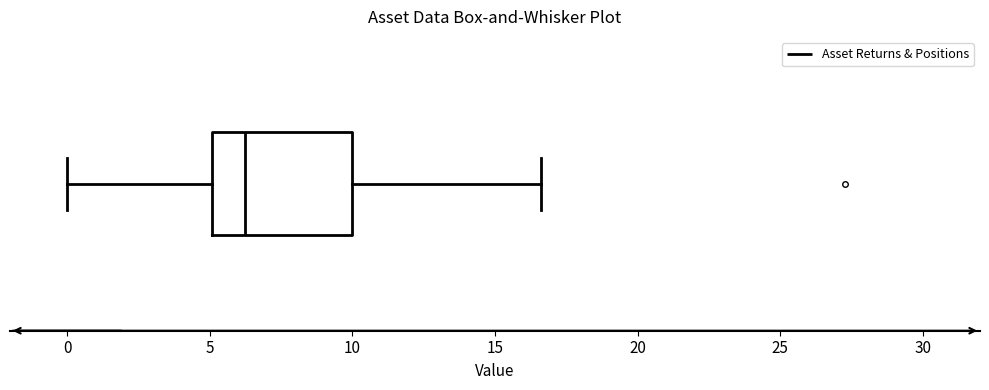

Transcribe this box plot: give where the median line is, the range the box spans, and where the two whiskers end, as read against the x-axis. The values are not printed on the chart, so give them approximately, as read against the axis.

median 6.5, box 5.0 to 10.0, whiskers 0.0 to 16.5